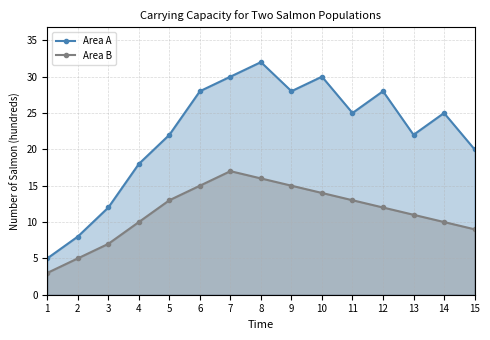

Which has a higher value, 14 or 10?

10